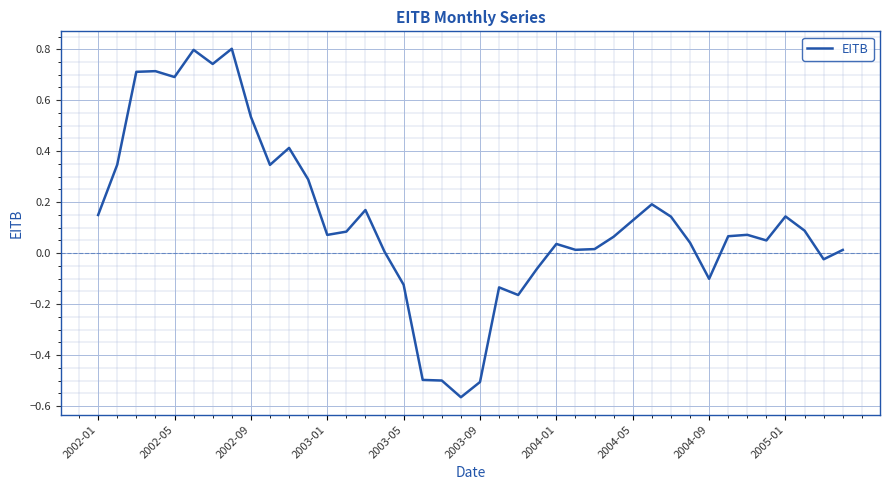

What is the greatest value displayed?

0.8